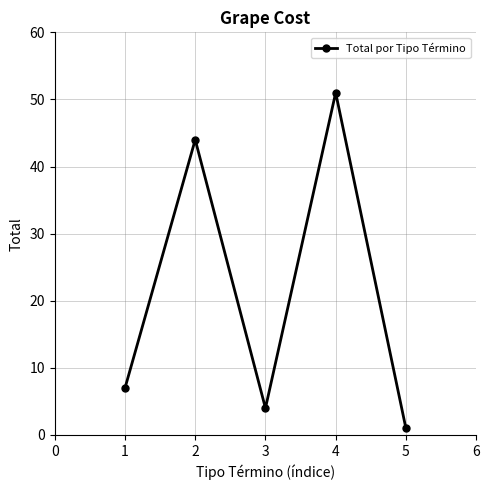

Reading right to left, extract all data points from this chart.

1	51	4	44	7